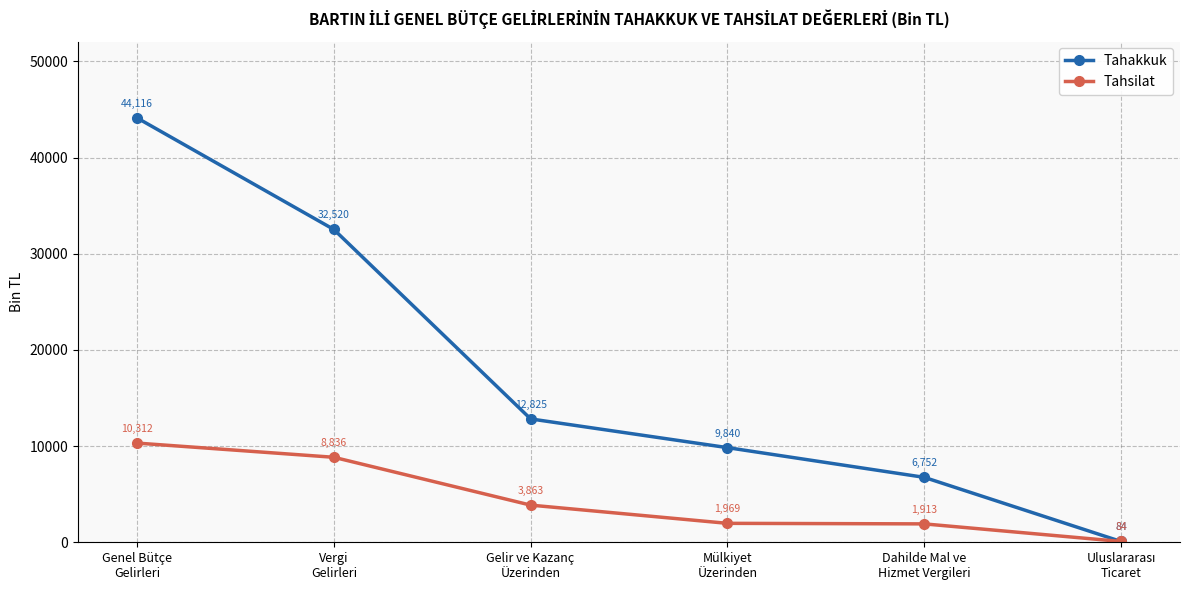

True or false: Tahsilat has more than 2 points higher than both neighbors.

False